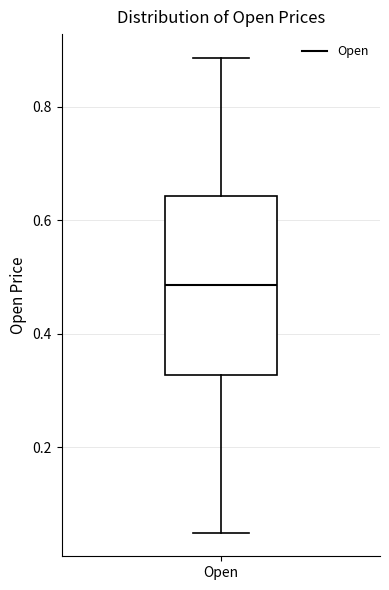

Transcribe this box plot: give where the median line is, the range the box spans, and where the two whiskers end, as read against the y-axis. The values are not printed on the chart, so give them approximately, as read against the axis.

median 0.48, box 0.32 to 0.64, whiskers 0.04 to 0.88